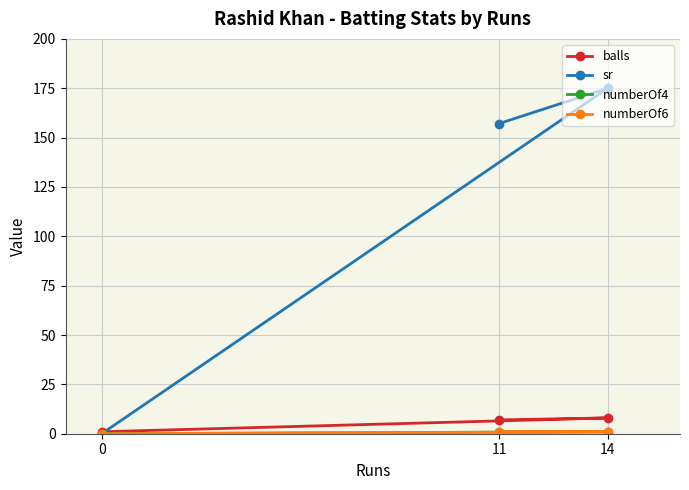

How many sr values are between 0 and 175?

3